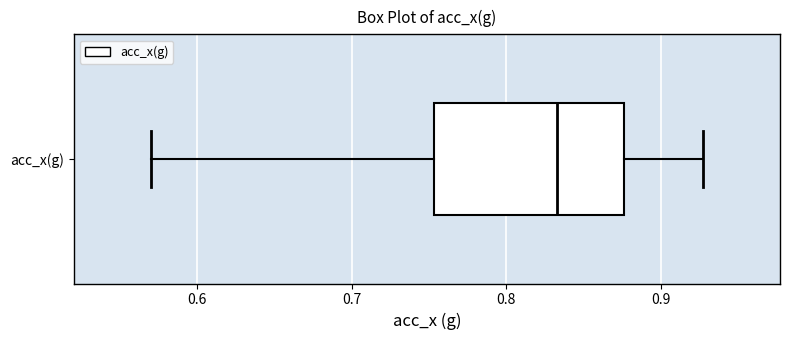

Read this box plot against the x-axis: the position of the median line, the range covered by the box, and the ends of both whiskers. The values are not printed on the chart, so give them approximately, as read against the axis.

median 0.83, box 0.75 to 0.88, whiskers 0.57 to 0.93